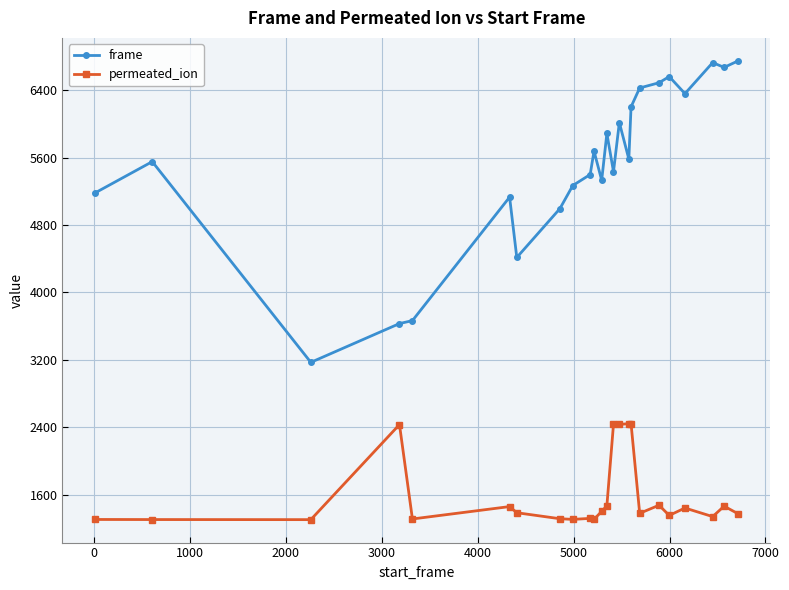

Which series has the largest range (max minus min)?

frame